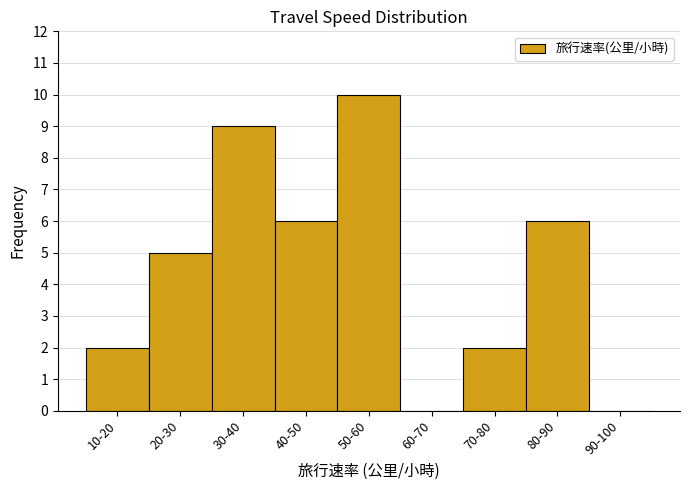

Reading left to right, transcribe all the data shown in this chart.

10-20=2	20-30=5	30-40=9	40-50=6	50-60=10	60-70=0	70-80=2	80-90=6	90-100=0